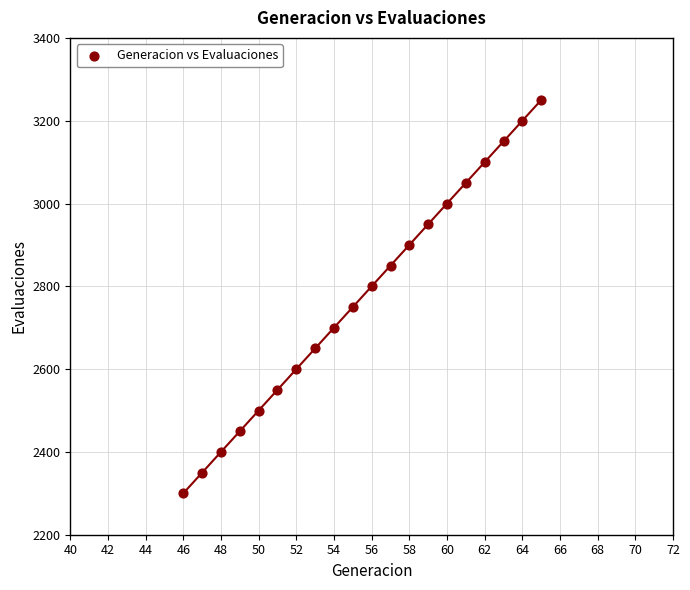

What is the range of Y values (max minus min)?

950